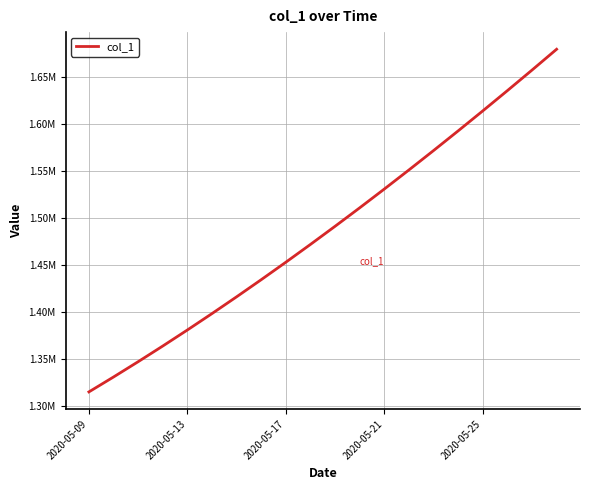

Rank the categories by value from highest to lowest.

19, 18, 17, 16, 15, 14, 13, 12, 11, 10, 9, 8, 7, 6, 5, 2020-05-25, 2020-05-21, 2020-05-17, 2020-05-13, 2020-05-09